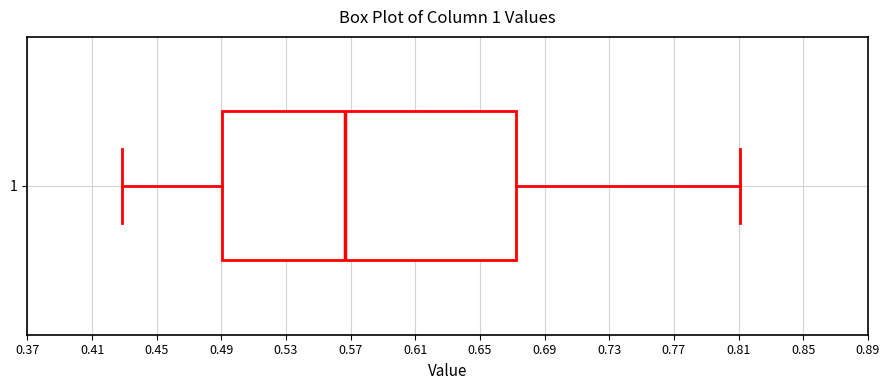

Where does the right whisker of the box at y = 1 end on the x-axis? The values are not printed on the chart, so give them approximately, as read against the axis.

0.810